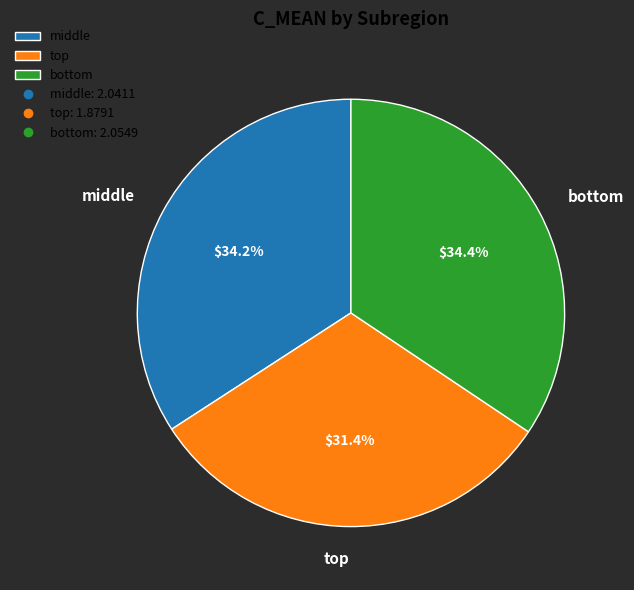

Which slice is the smallest?

top